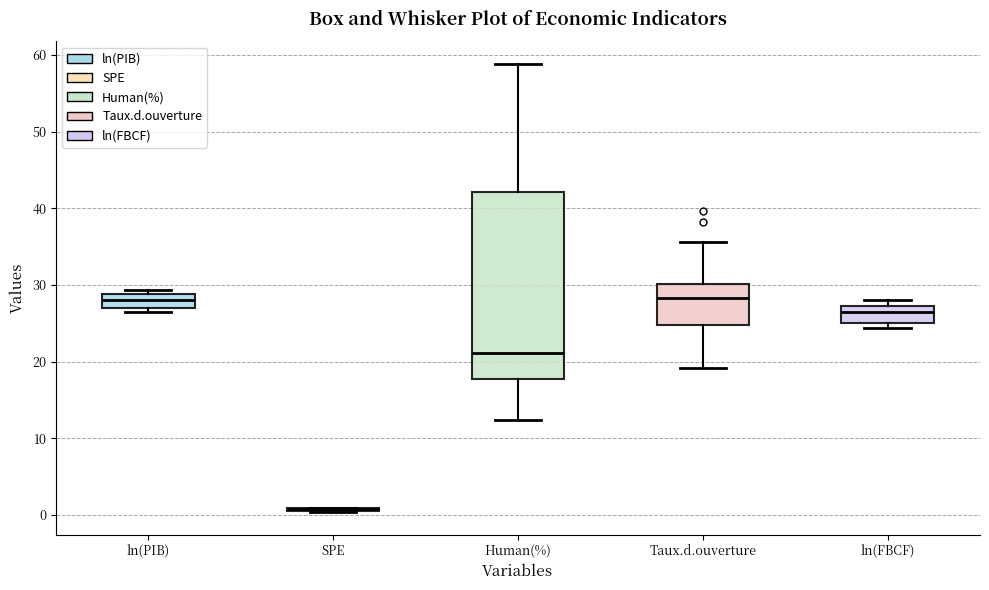

Comparing the boxes themselves (not the whiskers), which one is the tallest?

Human(%)